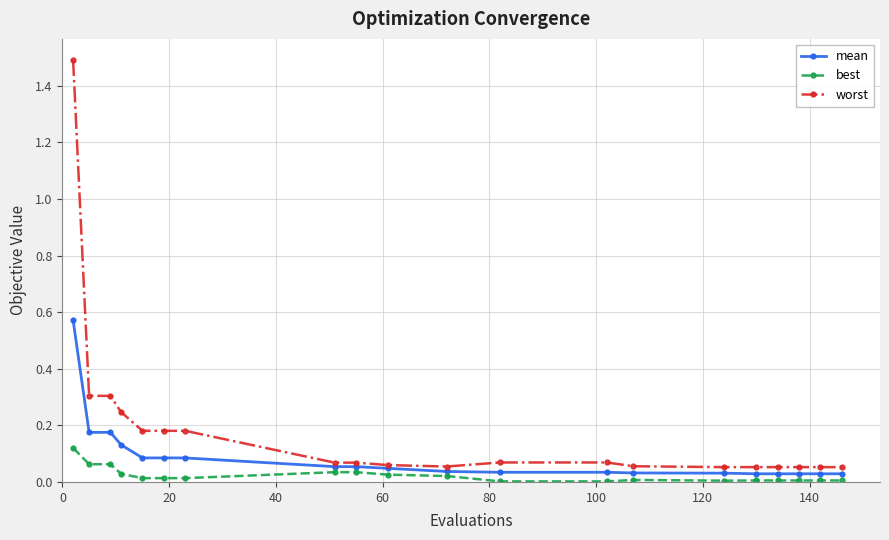

Which series has the largest total across all categories?

worst